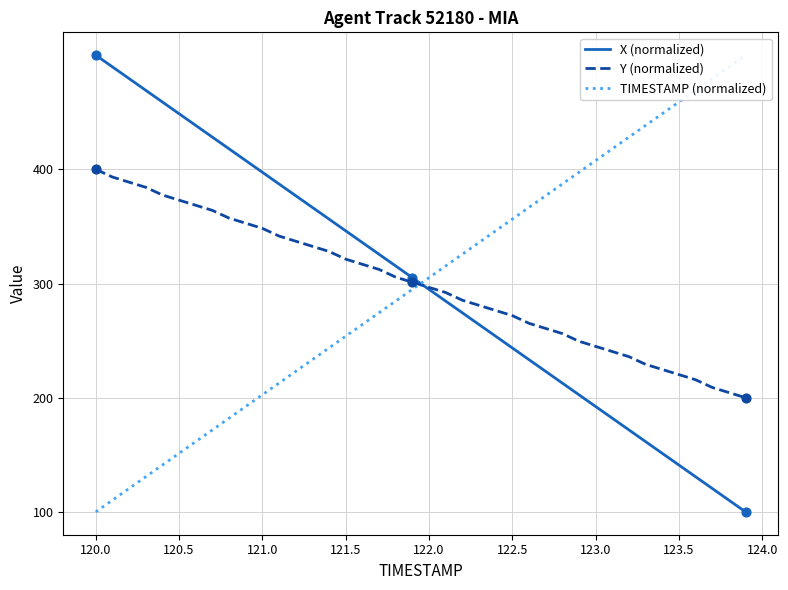

Which series has the widest spread of Y values?

X (normalized)